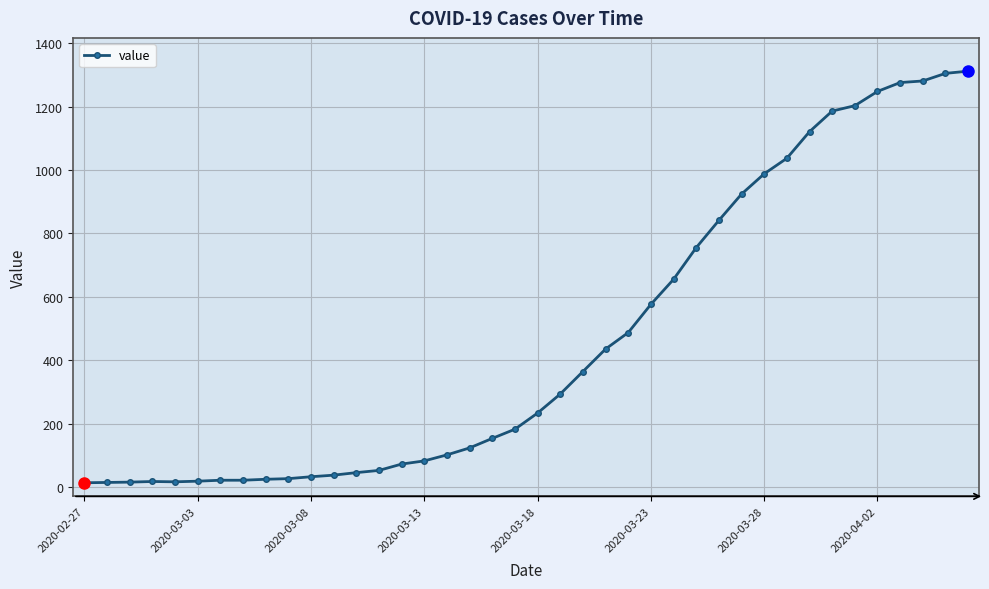

What is the maximum value shown in the chart?

1312